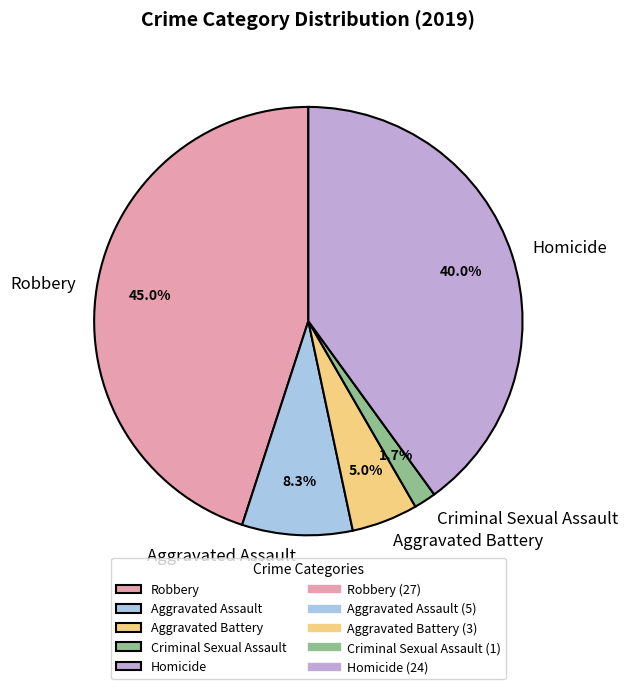

What is the ratio of the value at Robbery to the value at Homicide?

1.1